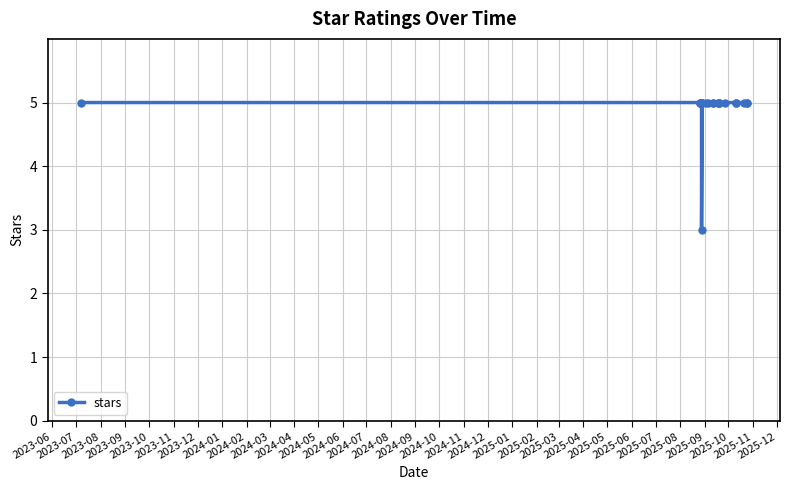

How many data points are less than 5?

1